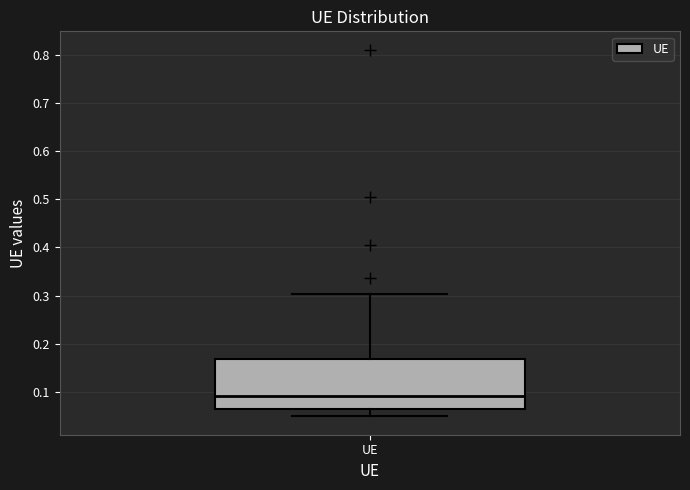

Read this box plot against the y-axis: the position of the median line, the range covered by the box, and the ends of both whiskers. The values are not printed on the chart, so give them approximately, as read against the axis.

median 0.09, box 0.06 to 0.17, whiskers 0.05 to 0.30